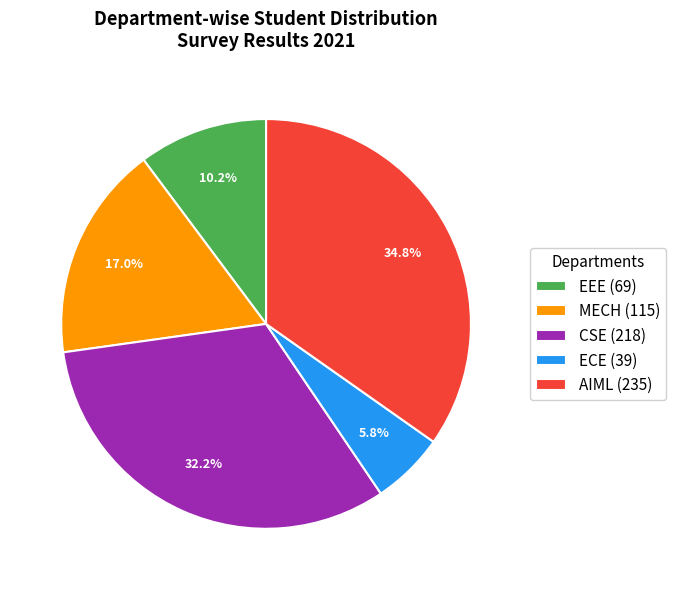

What is the smallest slice in the pie chart?

ECE